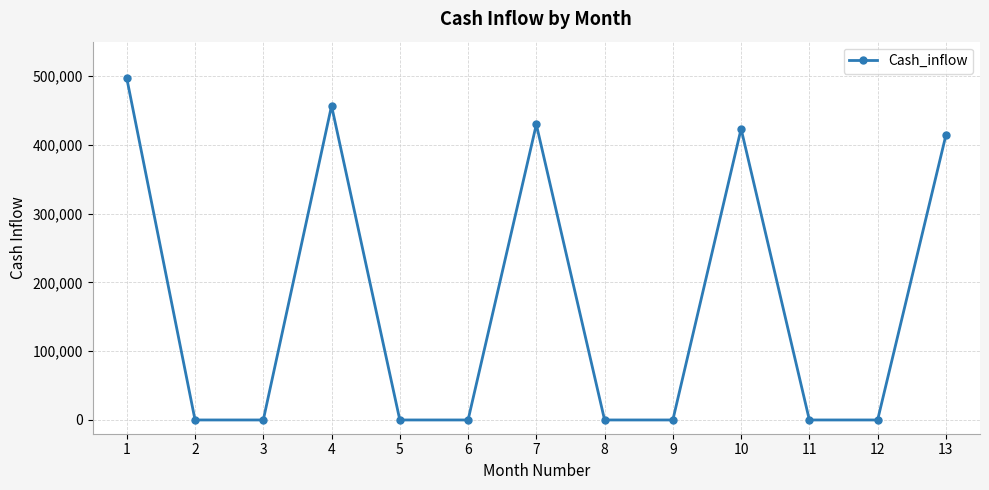

True or false: the data has more than 1 interior local peaks.

True